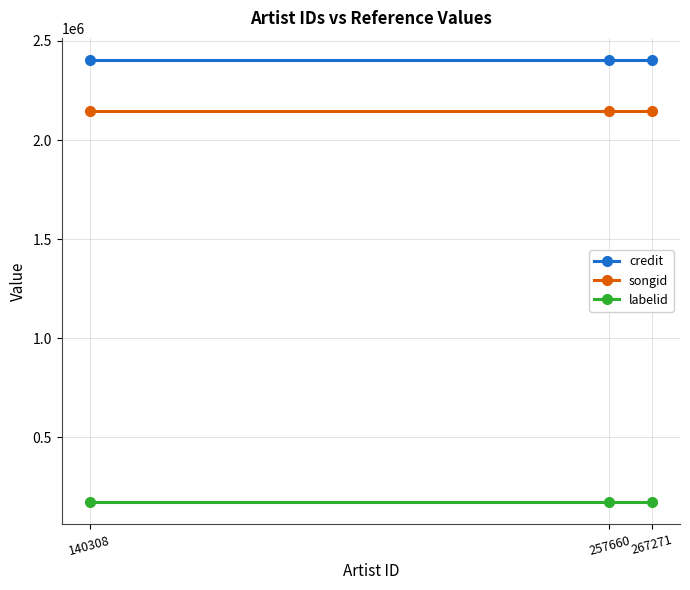

What is the maximum value shown in the chart?

2403979